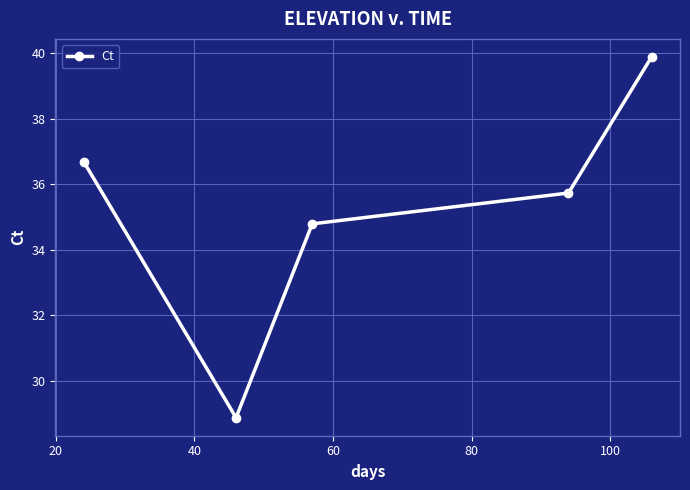

What is the value of the 3rd point from the left?

34.8